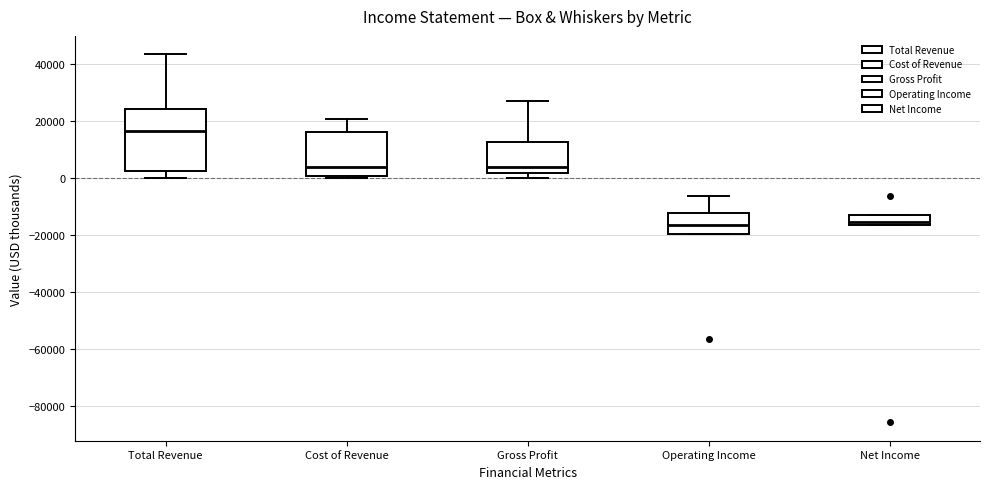

Reading left to right, transcribe this box plot: for each box, give where its median line is, the range the box spans, and where its two whiskers end, as read against the y-axis. The values are not printed on the chart, so give them approximately, as read against the axis.

Total Revenue: median 16000, box 2000 to 24000, whiskers 0 to 44000
Cost of Revenue: median 4000, box 0 to 16000, whiskers 0 (just below the box's lower edge) to 20000
Gross Profit: median 4000, box 2000 to 12000, whiskers 0 to 28000
Operating Income: median -16000, box -20000 to -12000, whiskers -20000 to -6000
Net Income: median -16000 (inside the box), box -16000 to -12000, whiskers -16000 to -12000